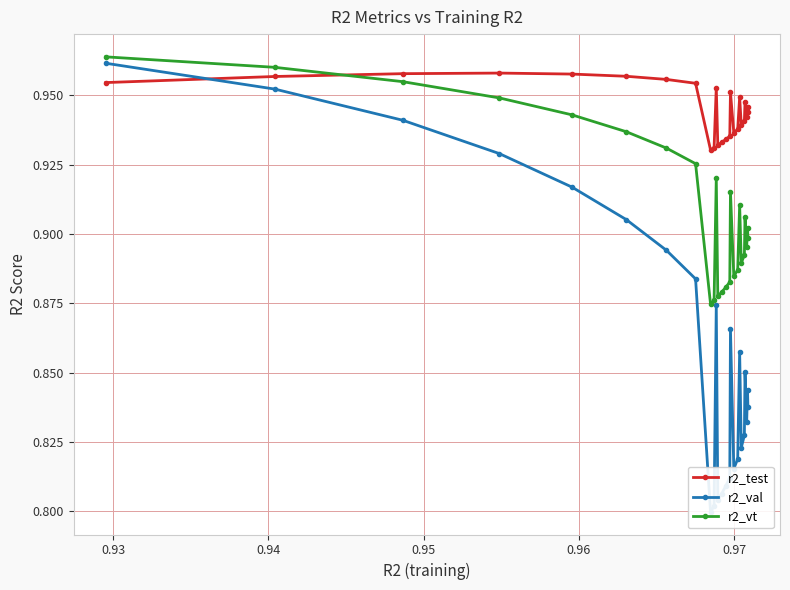

How many times do r2_vt and r2_test cross each other?

1